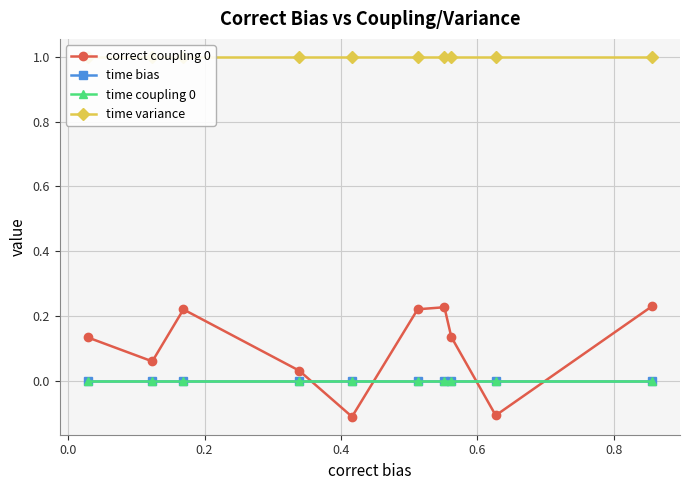

List the series in order of their peak value, lowest first.

time bias, time coupling 0, correct coupling 0, time variance